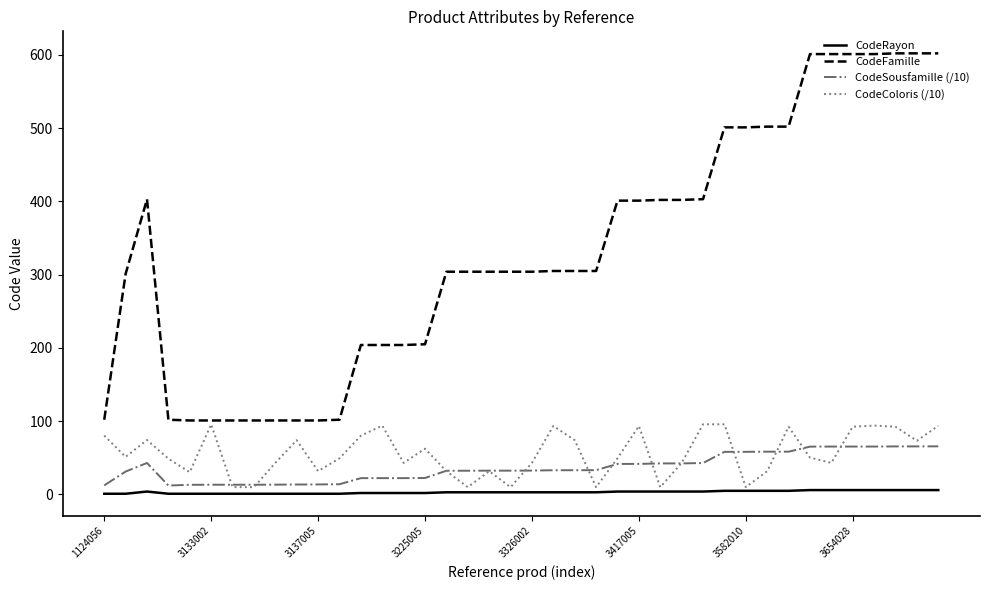

What is the lowest value of the CodeFamille series?

101.0